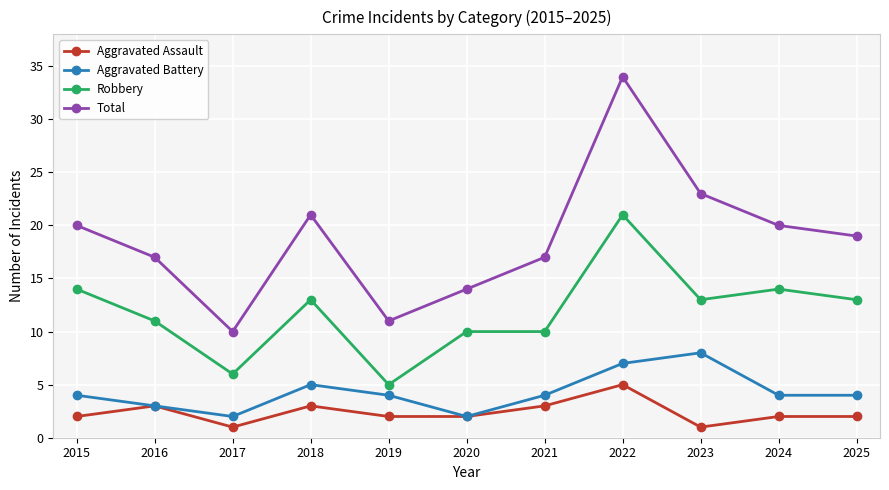

Reading right to left, extract all data points from this chart.

Aggravated Assault: 2	2	1	5	3	2	2	3	1	3	2
Aggravated Battery: 4	4	8	7	4	2	4	5	2	3	4
Robbery: 13	14	13	21	10	10	5	13	6	11	14
Total: 19	20	23	34	17	14	11	21	10	17	20